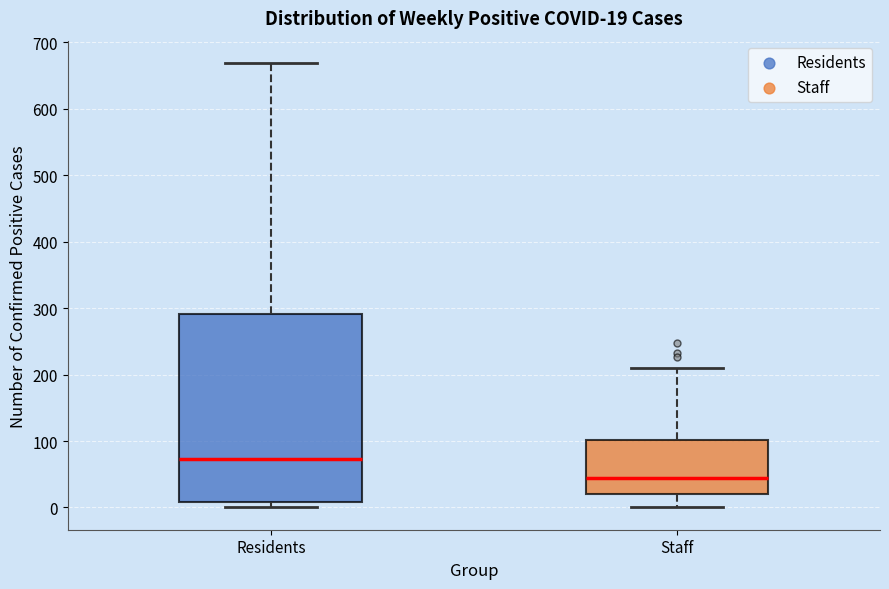

Comparing the boxes themselves (not the whiskers), which one is the tallest?

Residents